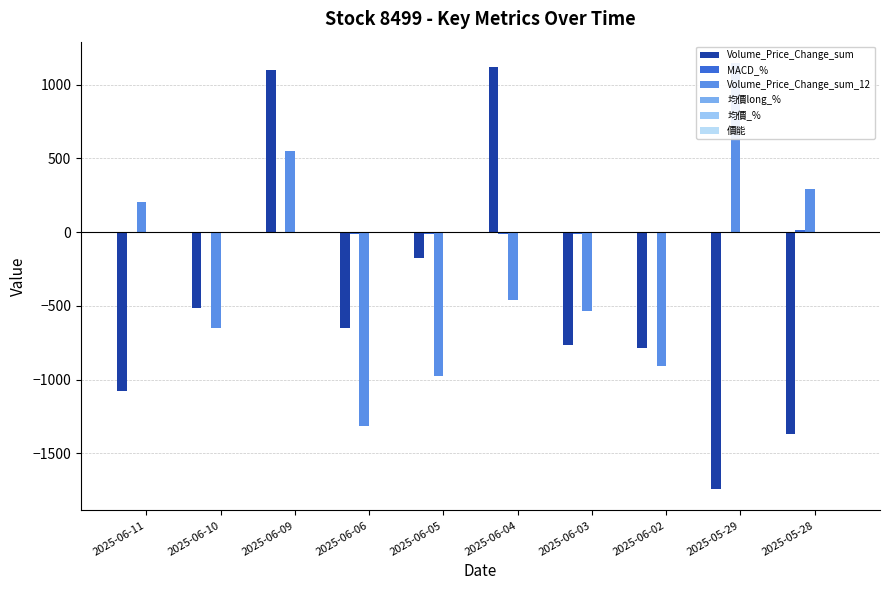

List the labels in order of MACD_% value, smallest first.

2025-06-05, 2025-06-03, 2025-06-04, 2025-06-06, 2025-06-02, 2025-06-11, 2025-06-09, 2025-05-29, 2025-06-10, 2025-05-28